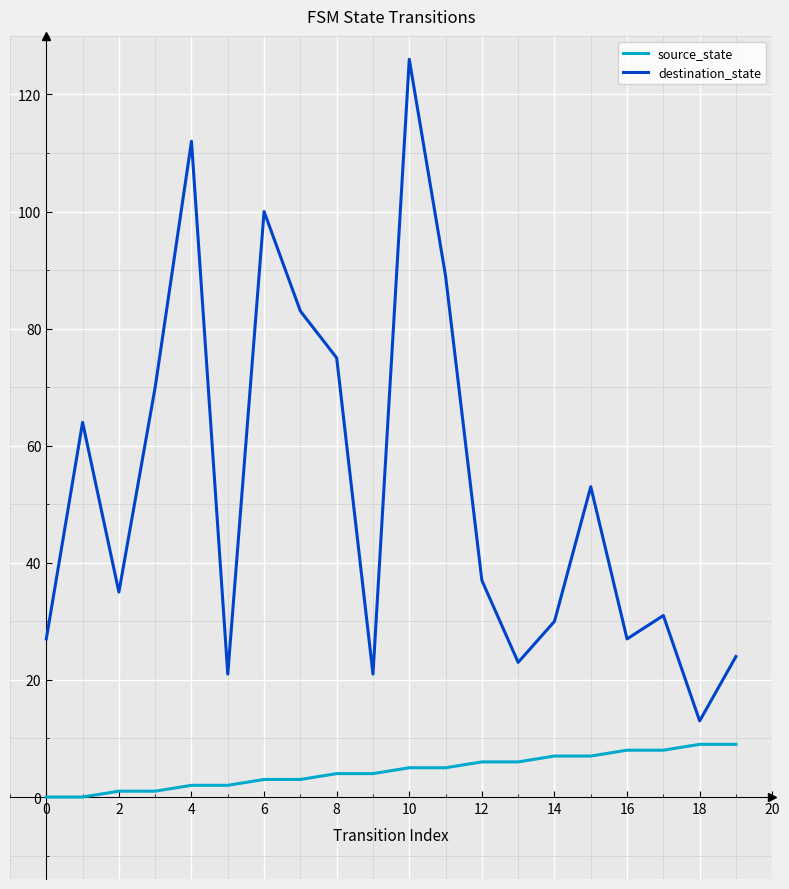

Count the source_state values in the range 2 to 7.

12